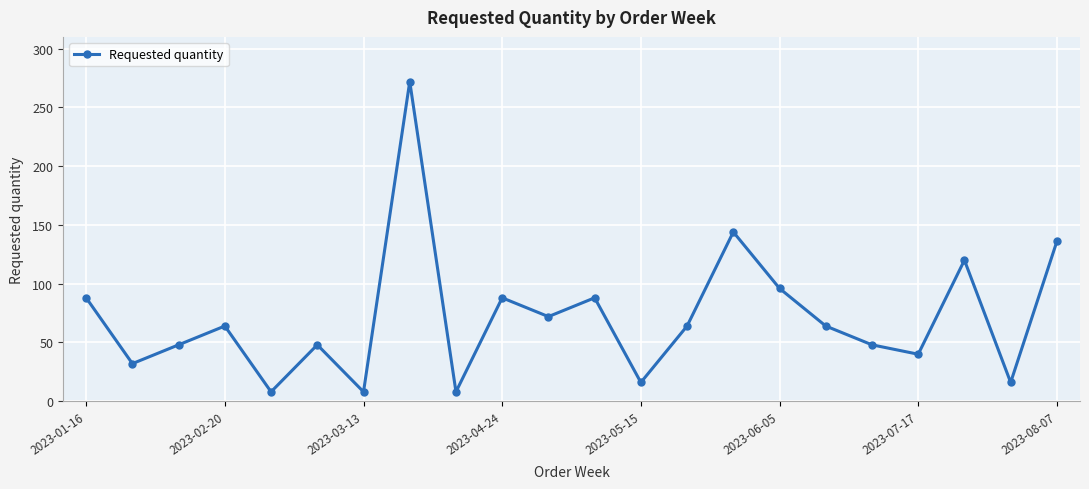

What is the smallest value displayed?

8